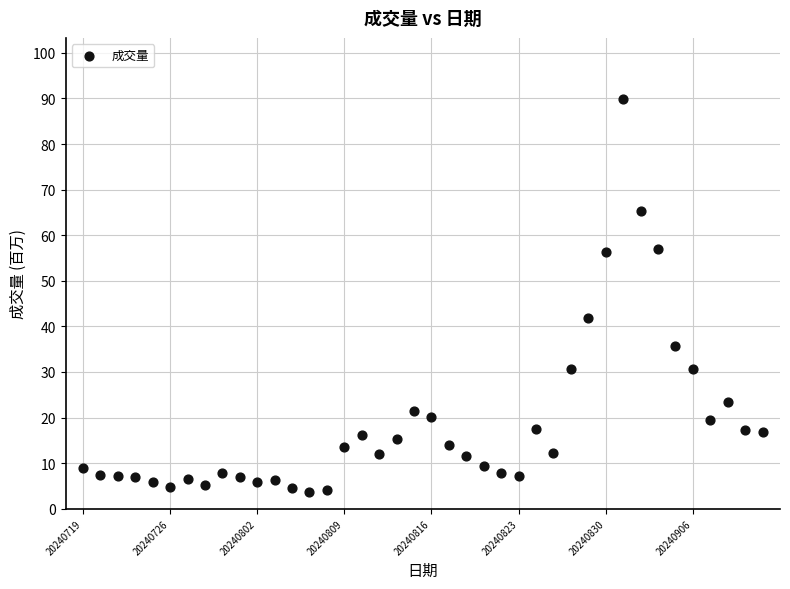

What Y value in the scatter plot is closest to 46?

41.8